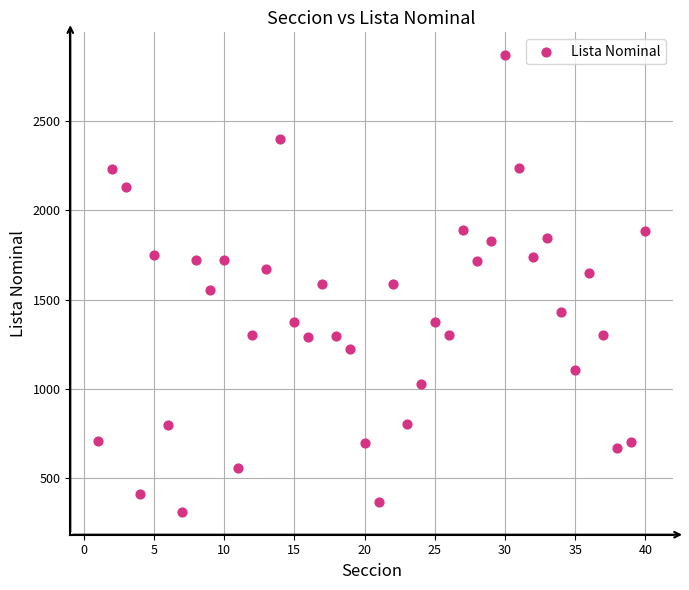

What is the range of X values (max minus min)?

39